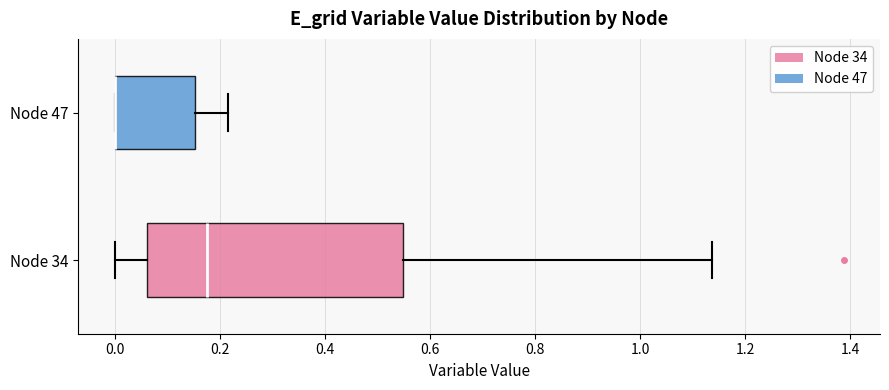

Reading bottom to top, transcribe this box plot: for each box, give where its median line is, the range the box spans, and where its two whiskers end, as read against the x-axis. The values are not printed on the chart, so give them approximately, as read against the axis.

Node 34: median 0.18, box 0.06 to 0.54, whiskers 0.00 to 1.14
Node 47: median 0.00 (drawn on the box's left edge), box 0.00 to 0.16, whiskers 0.00 to 0.22